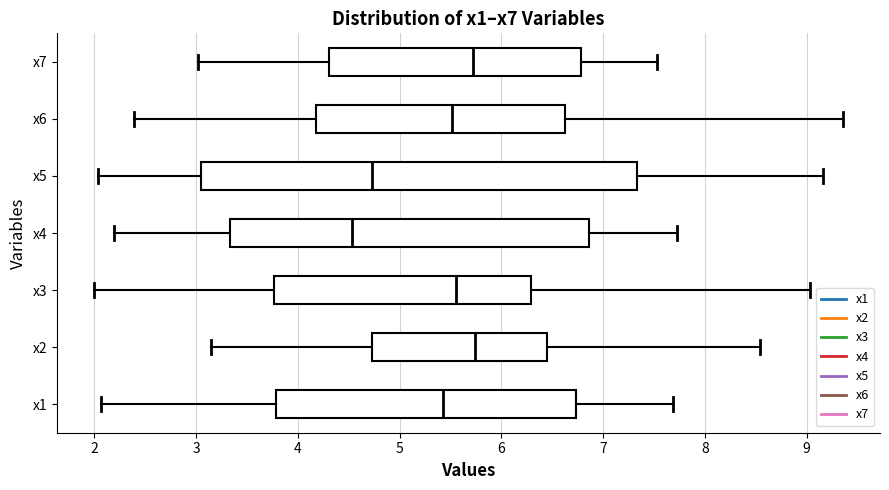

Where is the left edge of the box for x6 on the x-axis? The values are not printed on the chart, so give them approximately, as read against the axis.

4.2